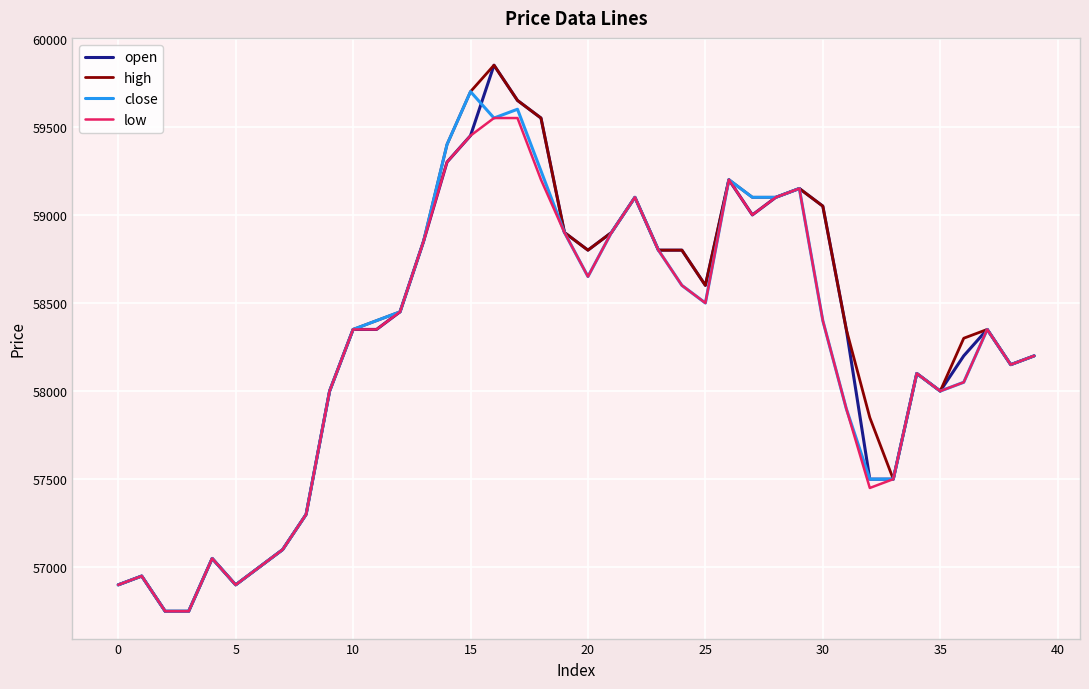

What is the minimum value for close?

56750